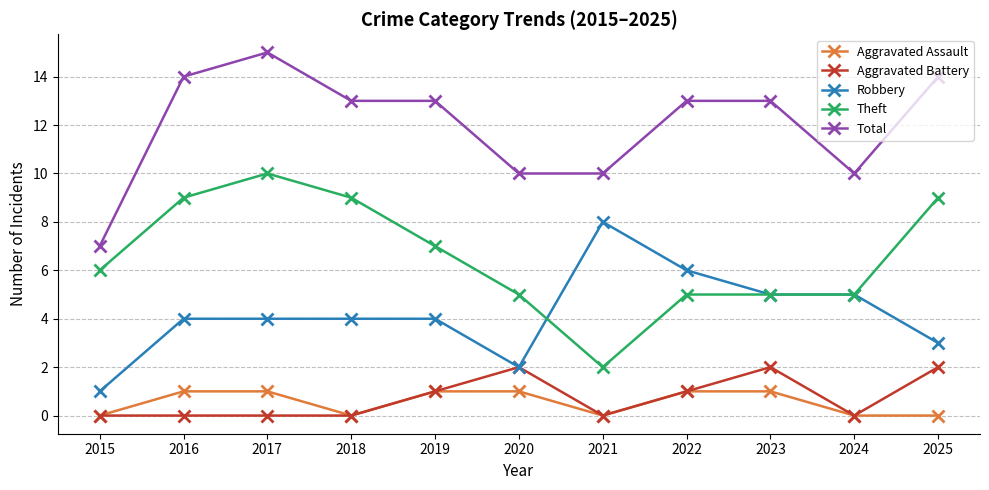

Where is the first local minimum for Theft?

2021